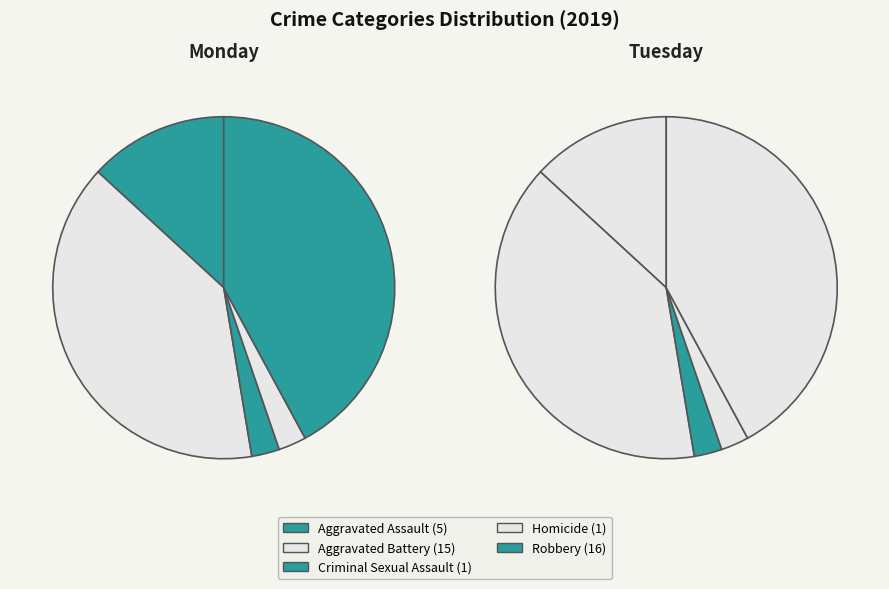

How many segments does this pie chart have?

5